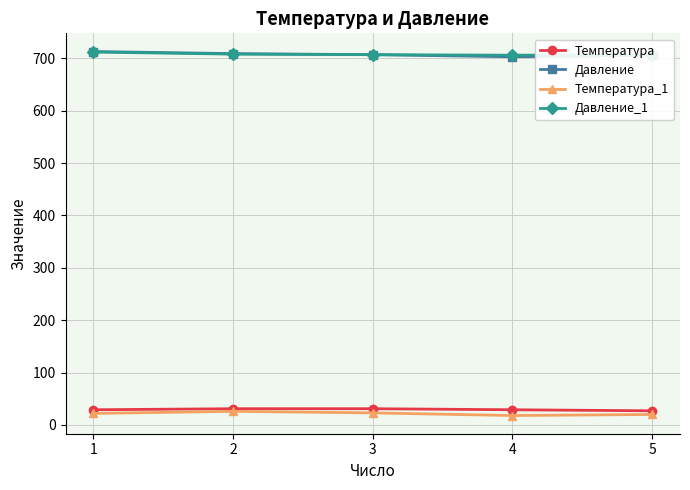

The value of Температура_1 at 4 is 18. True or false?

True